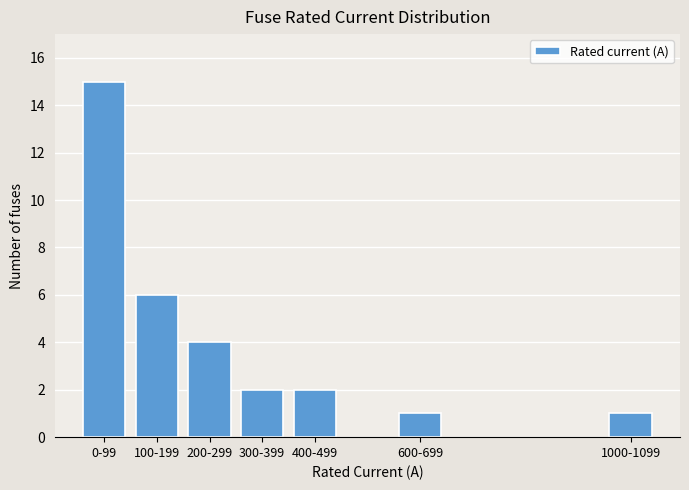

Reading left to right, transcribe all the data shown in this chart.

0-99=15	100-199=6	200-299=4	300-399=2	400-499=2	600-699=1	1000-1099=1